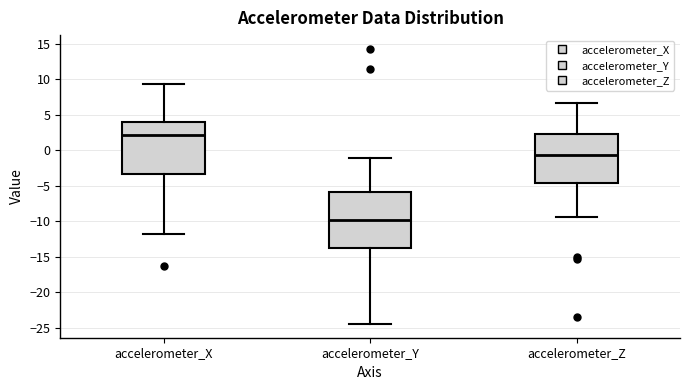

Reading left to right, read every box against the y-axis: the position of its median line, the range the box covers, and the ends of its whiskers. The values are not printed on the chart, so give them approximately, as read against the axis.

accelerometer_X: median 2.0, box -3.5 to 4.0, whiskers -12.0 to 9.5
accelerometer_Y: median -10.0, box -14.0 to -6.0, whiskers -24.5 to -1.0
accelerometer_Z: median -0.5, box -4.5 to 2.5, whiskers -9.5 to 6.5